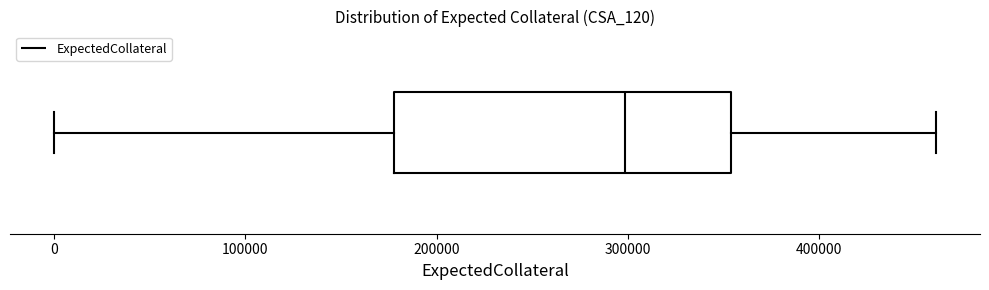

Transcribe this box plot: give where the median line is, the range the box spans, and where the two whiskers end, as read against the x-axis. The values are not printed on the chart, so give them approximately, as read against the axis.

median 300000, box 180000 to 350000, whiskers 0 to 460000